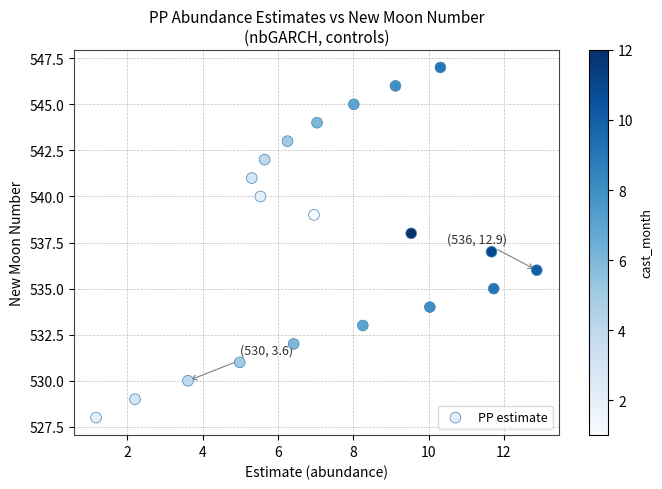

What is the range of Y values (max minus min)?

19